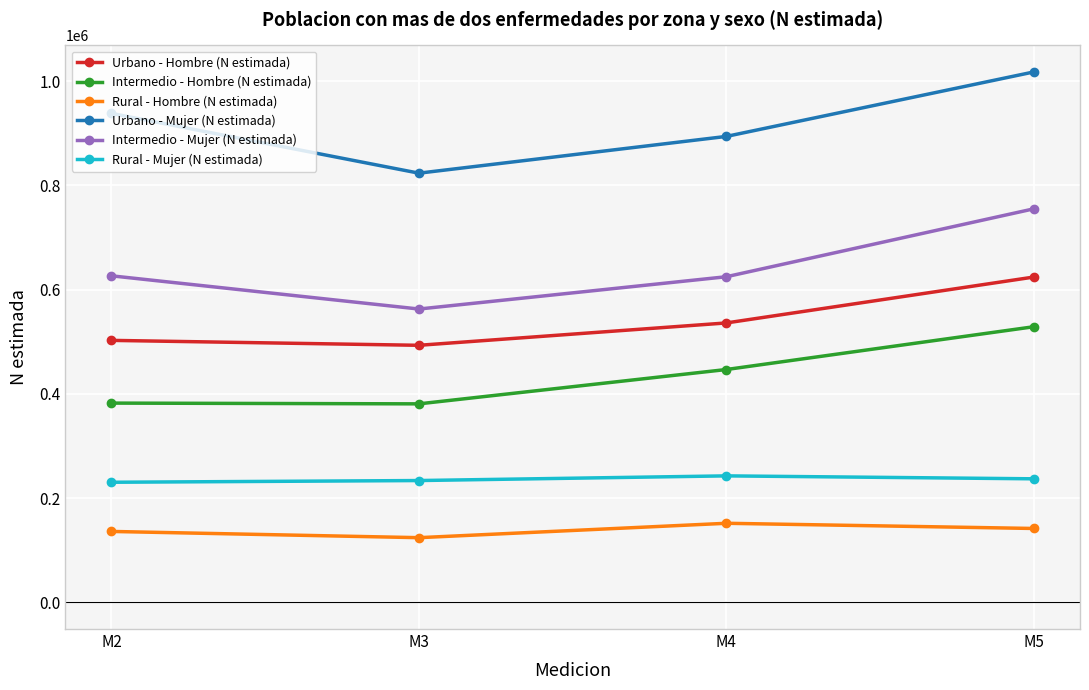

At which category does the chart reach its peak across all series?

M5